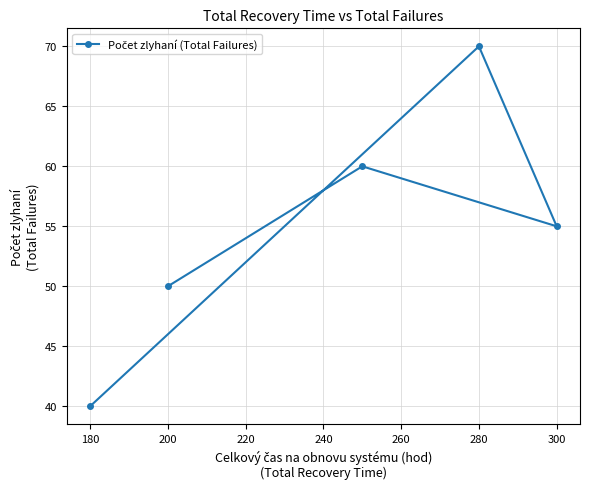

Where is the data nearest to the value 55?

300